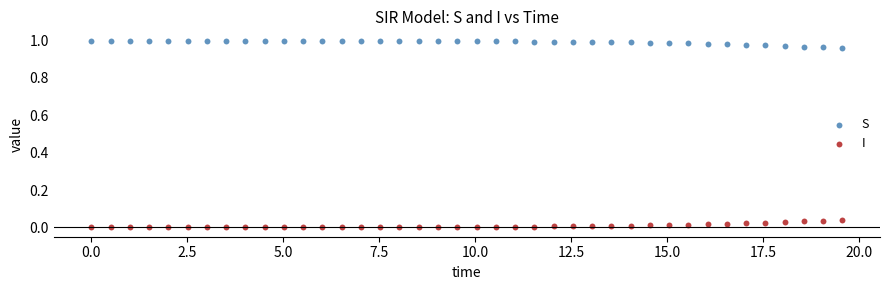

Which series contains the lowest Y value?

I